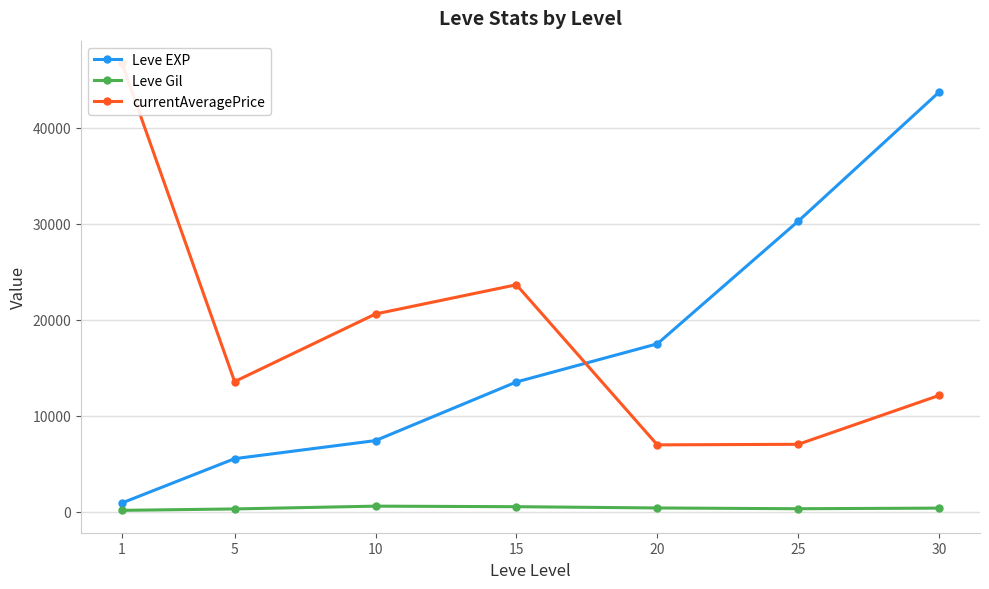

Where does the Leve Gil series first go above 361?

10